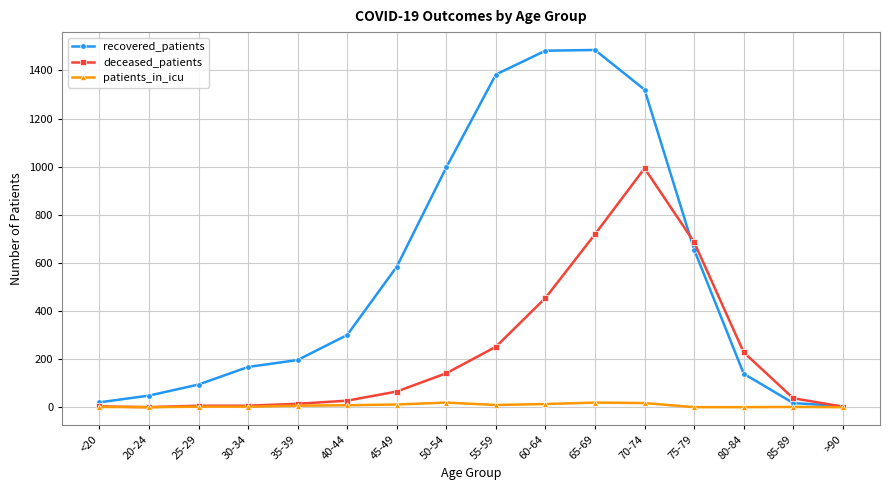

Is it true that deceased_patients equals 320 at 80-84?

False